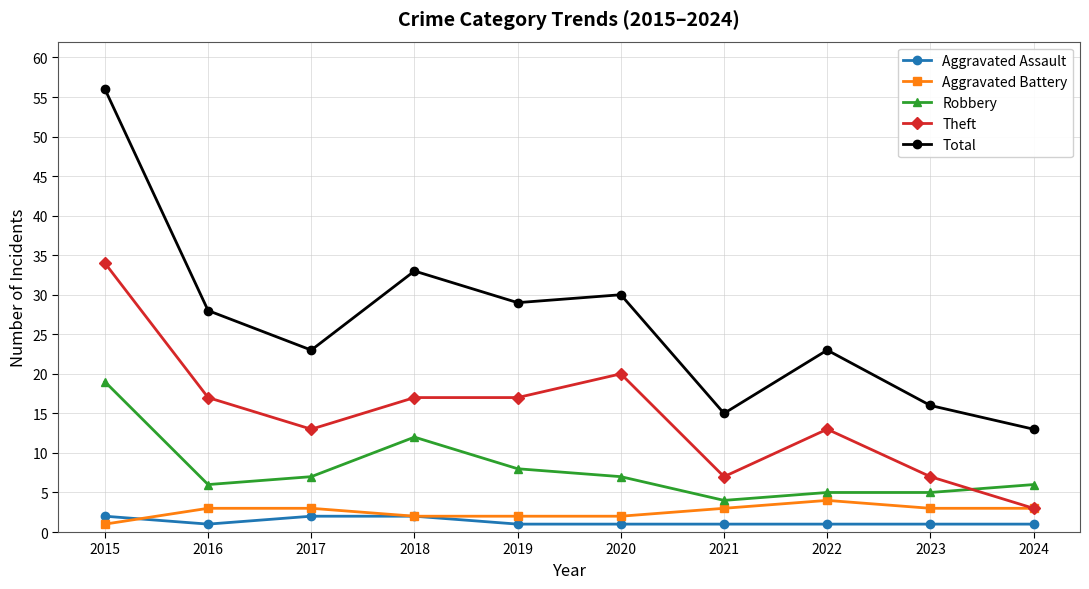

Reading left to right, extract all data points from this chart.

Aggravated Assault: 2015=2	2016=1	2017=2	2018=2	2019=1	2020=1	2021=1	2022=1	2023=1	2024=1
Aggravated Battery: 2015=1	2016=3	2017=3	2018=2	2019=2	2020=2	2021=3	2022=4	2023=3	2024=3
Robbery: 2015=19	2016=6	2017=7	2018=12	2019=8	2020=7	2021=4	2022=5	2023=5	2024=6
Theft: 2015=34	2016=17	2017=13	2018=17	2019=17	2020=20	2021=7	2022=13	2023=7	2024=3
Total: 2015=56	2016=28	2017=23	2018=33	2019=29	2020=30	2021=15	2022=23	2023=16	2024=13